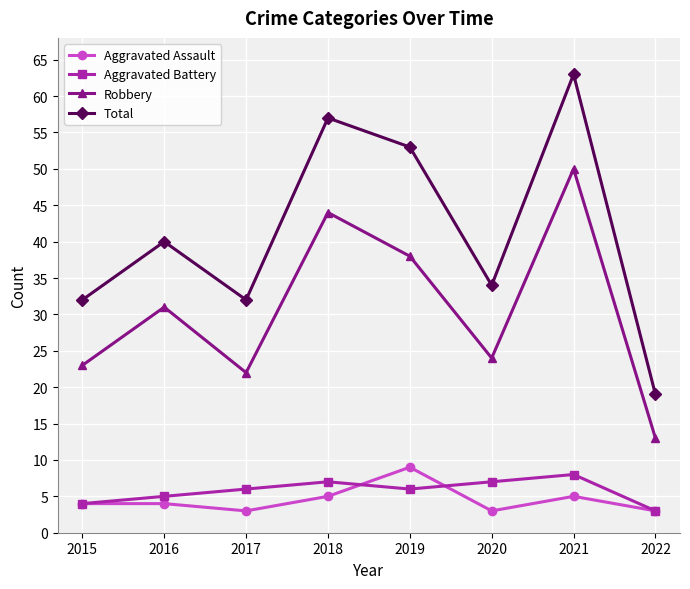

What are all the series names shown in the legend?

Aggravated Assault, Aggravated Battery, Robbery, Total